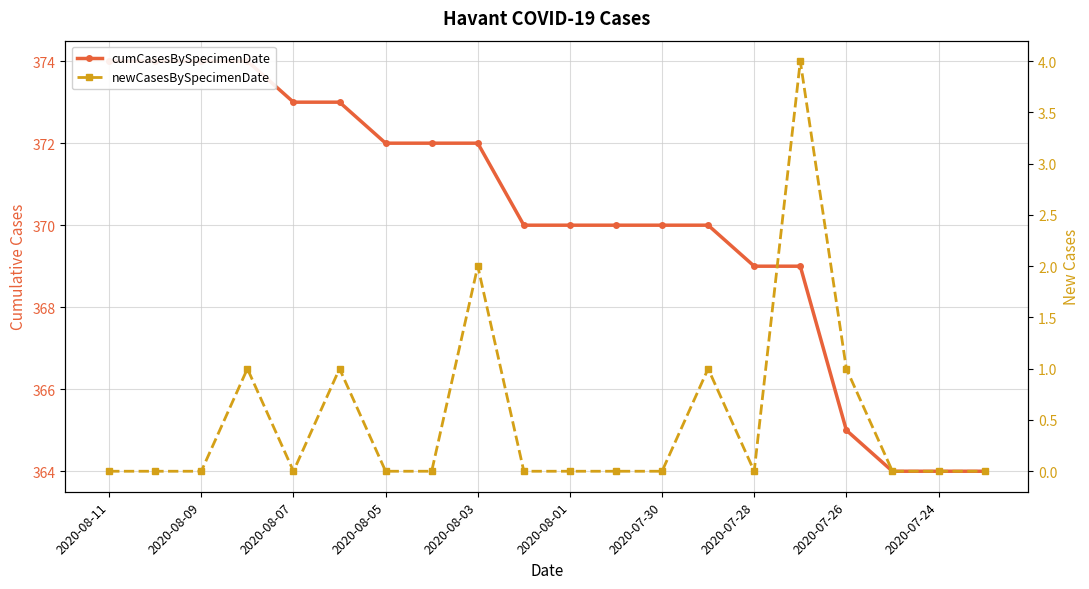

How many interior local valleys does the newCasesBySpecimenDate series have?

2